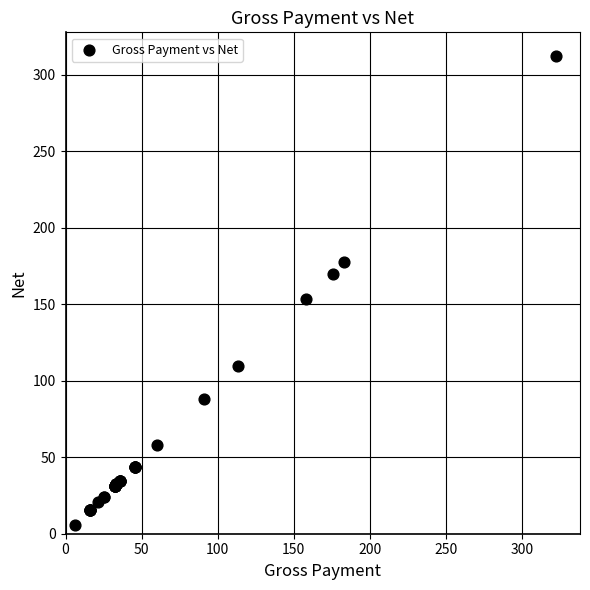

What Y value in the scatter plot is closest to 159?

153.3